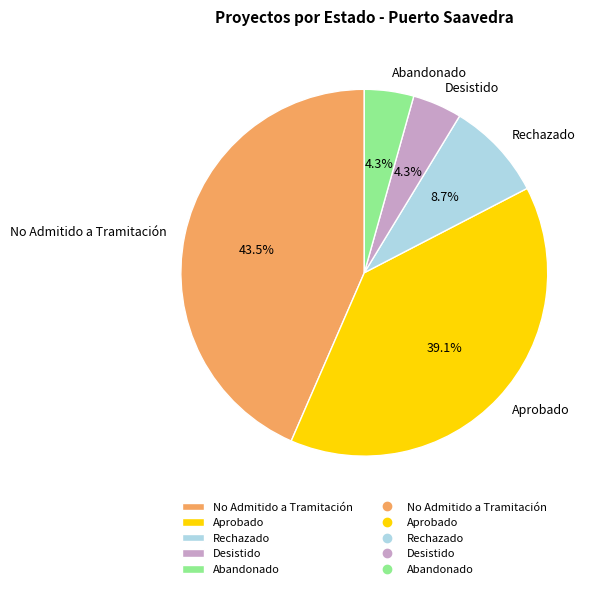

True or false: No Admitido a Tramitación accounts for 33% of the total.

False